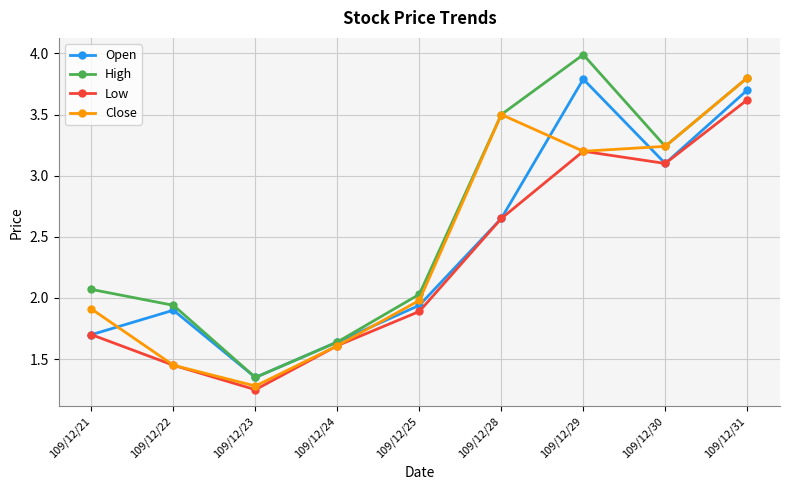

What is the difference between the maximum and minimum values in the Open series?

2.4